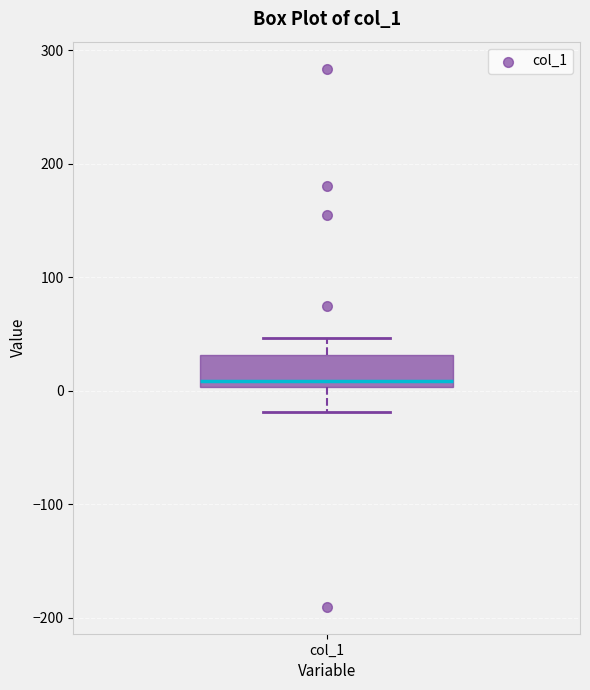

Read this box plot against the y-axis: the position of the median line, the range covered by the box, and the ends of both whiskers. The values are not printed on the chart, so give them approximately, as read against the axis.

median 10, box 0 to 30, whiskers -20 to 50